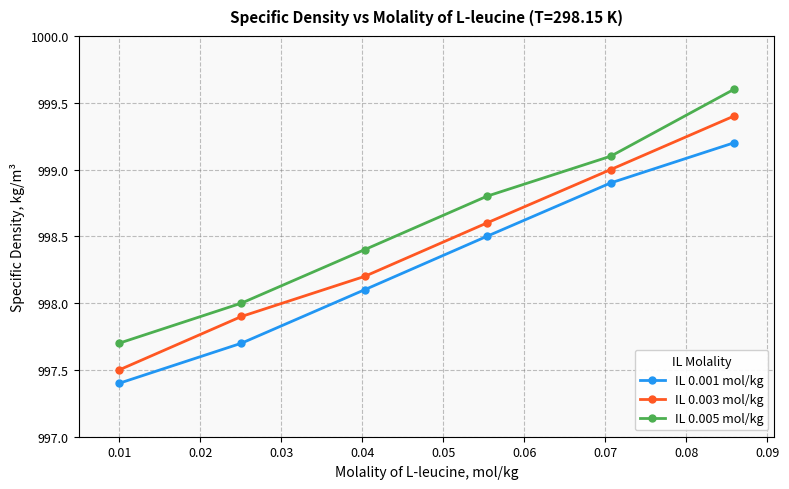

Which series has the largest total across all categories?

IL 0.005 mol/kg